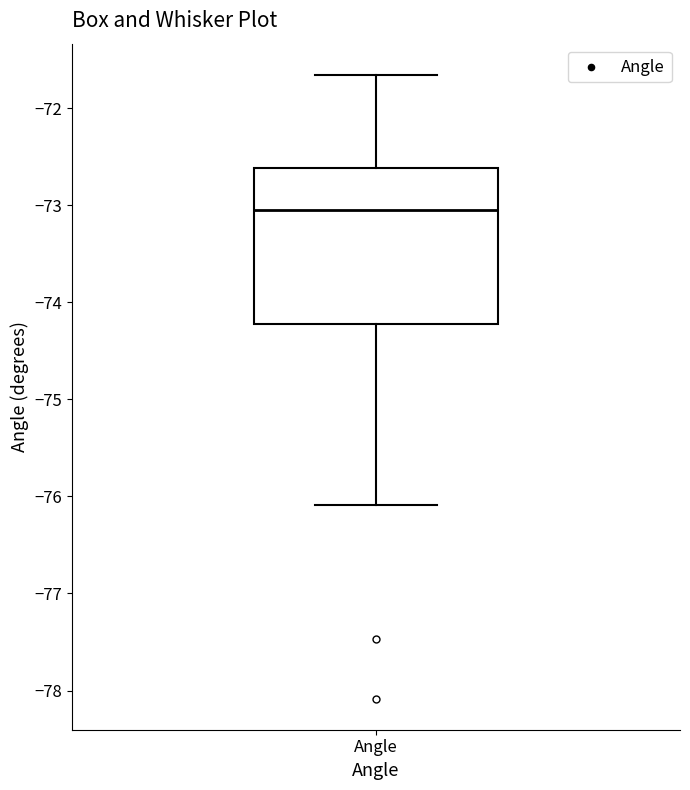

Read this box plot against the y-axis: the position of the median line, the range covered by the box, and the ends of both whiskers. The values are not printed on the chart, so give them approximately, as read against the axis.

median -73.0, box -74.2 to -72.6, whiskers -76.1 to -71.7